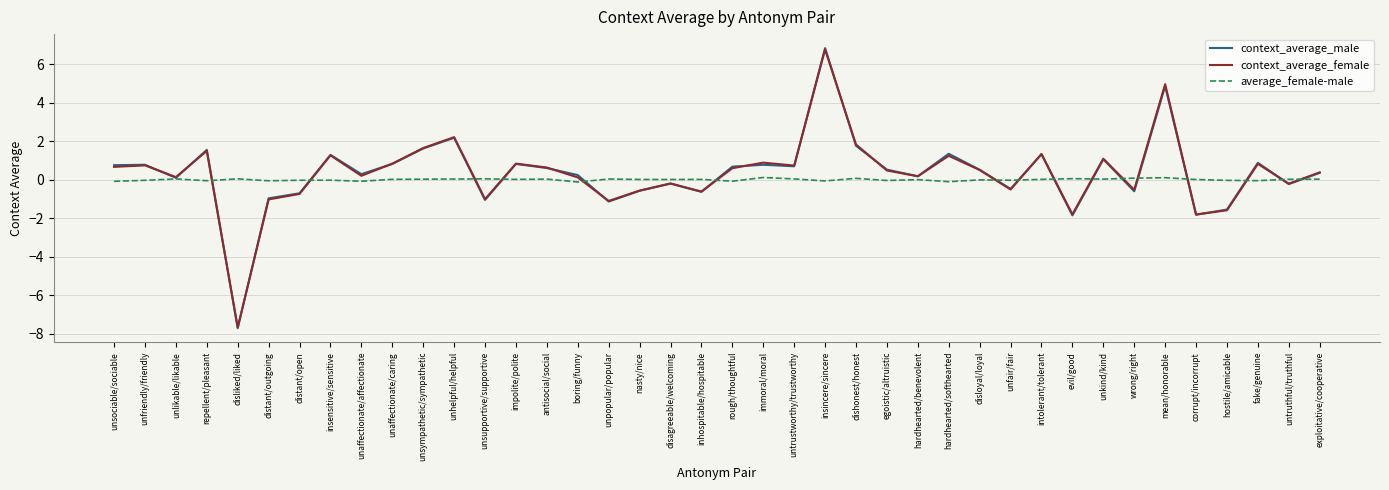

Is it true that context_average_male equals 2.2 at unhelpful/helpful?

True